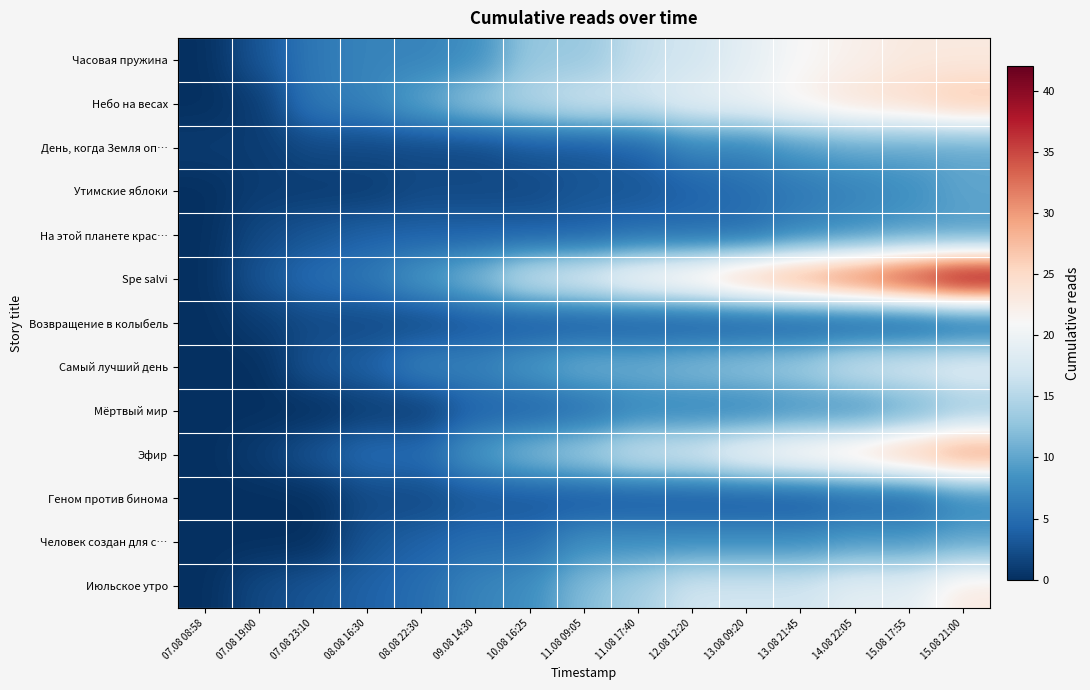

Rank the series at 10.08 16:25 from highest to lowest value.

Spe salvi, Небо на весах, Часовая пружина, Эфир, Самый лучший день, Июльское утро, Человек создан для с…, На этой планете крас…, Мёртвый мир, День, когда Земля оп…, Возвращение в колыбель, Геном против бинома, Утимские яблоки